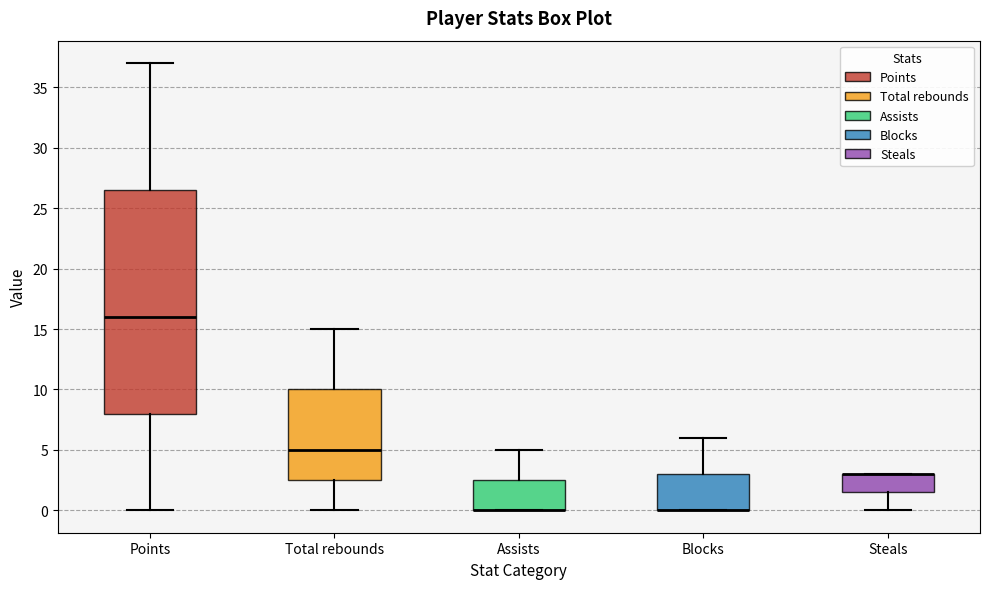

Reading left to right, read every box against the y-axis: the position of its median line, the range the box covers, and the ends of its whiskers. The values are not printed on the chart, so give them approximately, as read against the axis.

Points: median 16.0, box 8.0 to 26.5, whiskers 0.0 to 37.0
Total rebounds: median 5.0, box 2.5 to 10.0, whiskers 0.0 to 15.0
Assists: median 0.0 (drawn on the box's lower edge), box 0.0 to 2.5, whiskers 0.0 to 5.0
Blocks: median 0.0 (drawn on the box's lower edge), box 0.0 to 3.0, whiskers 0.0 to 6.0
Steals: median 3.0 (drawn on the box's upper edge), box 1.5 to 3.0, whiskers 0.0 to 3.0